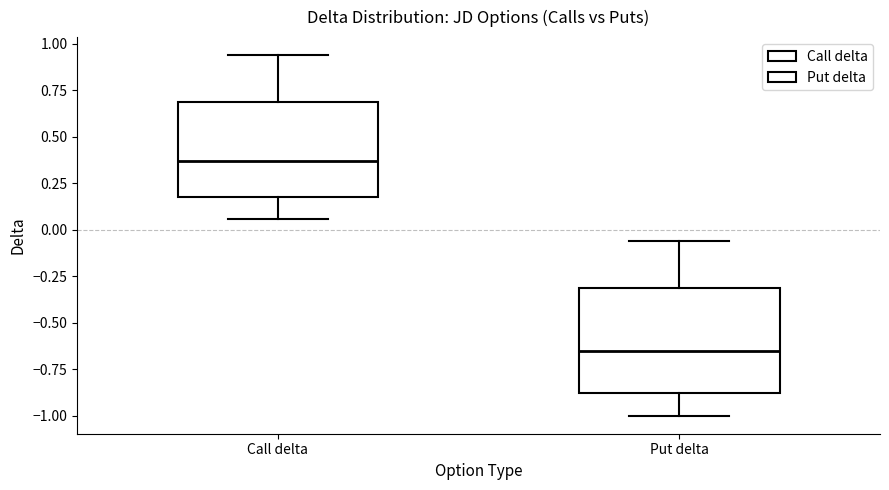

Reading left to right, read every box against the y-axis: the position of its median line, the range the box covers, and the ends of its whiskers. The values are not printed on the chart, so give them approximately, as read against the axis.

Call delta: median 0.35, box 0.15 to 0.70, whiskers 0.05 to 0.95
Put delta: median -0.65, box -0.90 to -0.30, whiskers -1.00 to -0.05